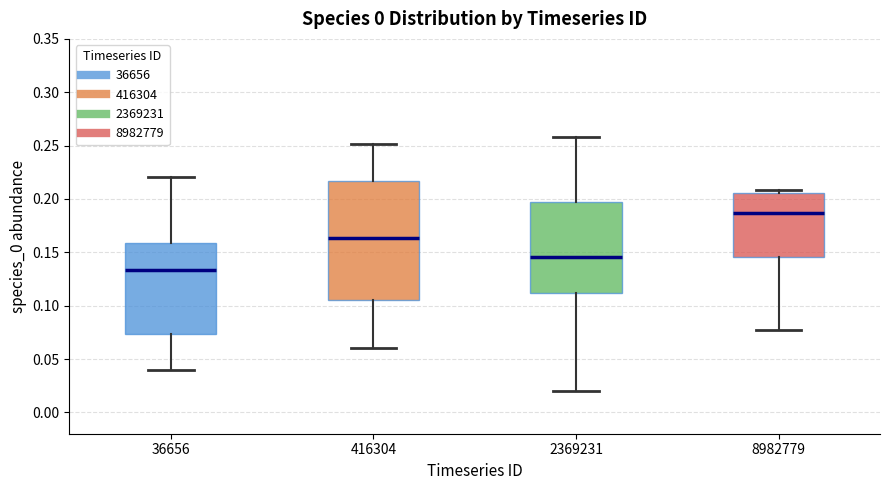

Reading left to right, transcribe this box plot: for each box, give where its median line is, the range the box spans, and where its two whiskers end, as read against the y-axis. The values are not printed on the chart, so give them approximately, as read against the axis.

36656: median 0.135, box 0.075 to 0.160, whiskers 0.040 to 0.220
416304: median 0.165, box 0.105 to 0.215, whiskers 0.060 to 0.250
2369231: median 0.145, box 0.110 to 0.195, whiskers 0.020 to 0.260
8982779: median 0.185, box 0.145 to 0.205, whiskers 0.075 to 0.210